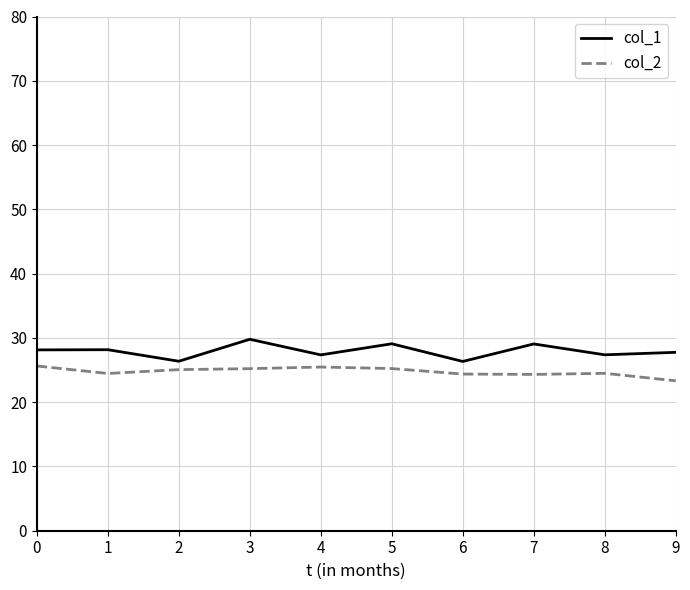

What is the minimum value for col_1?

26.3